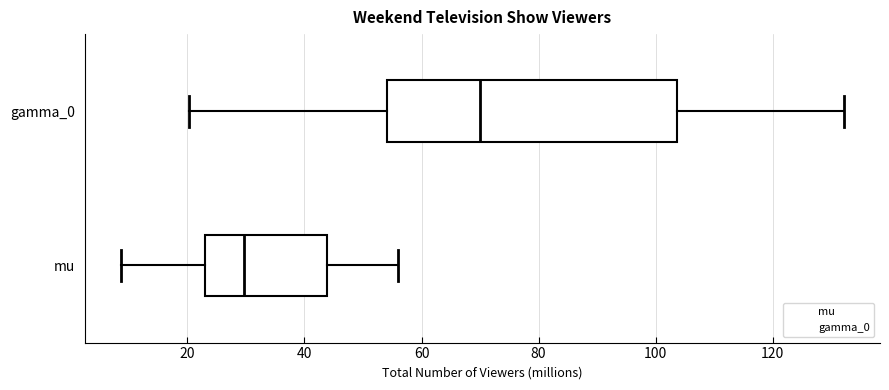

Which box is the widest, from its left edge to its right edge?

gamma_0